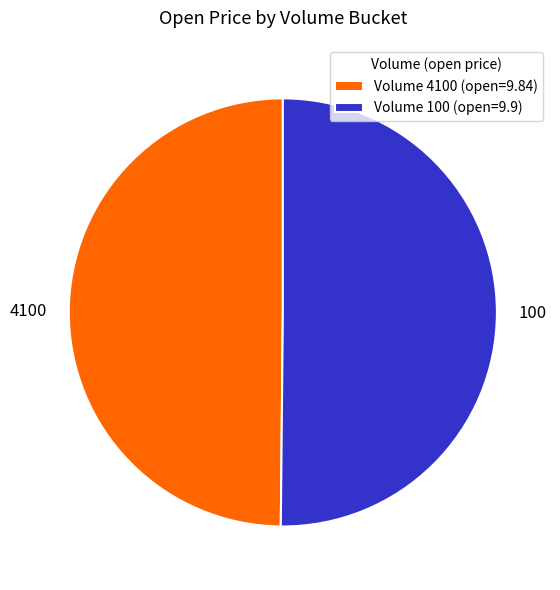

Count the number of slices in the pie.

2